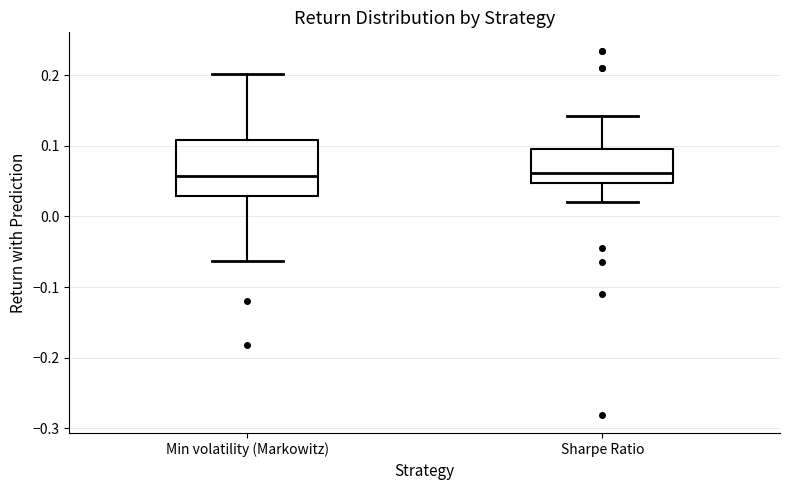

Reading left to right, read every box against the y-axis: the position of its median line, the range the box covers, and the ends of its whiskers. The values are not printed on the chart, so give them approximately, as read against the axis.

Min volatility (Markowitz): median 0.06, box 0.03 to 0.11, whiskers -0.06 to 0.20
Sharpe Ratio: median 0.06, box 0.05 to 0.09, whiskers 0.02 to 0.14